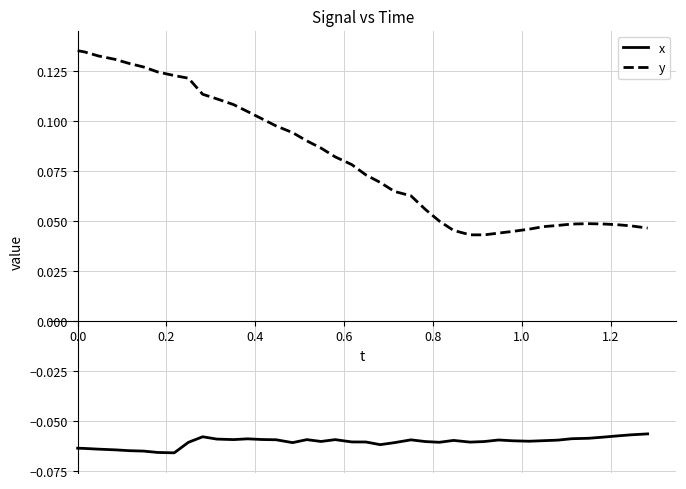

Which series has the largest total across all categories?

y